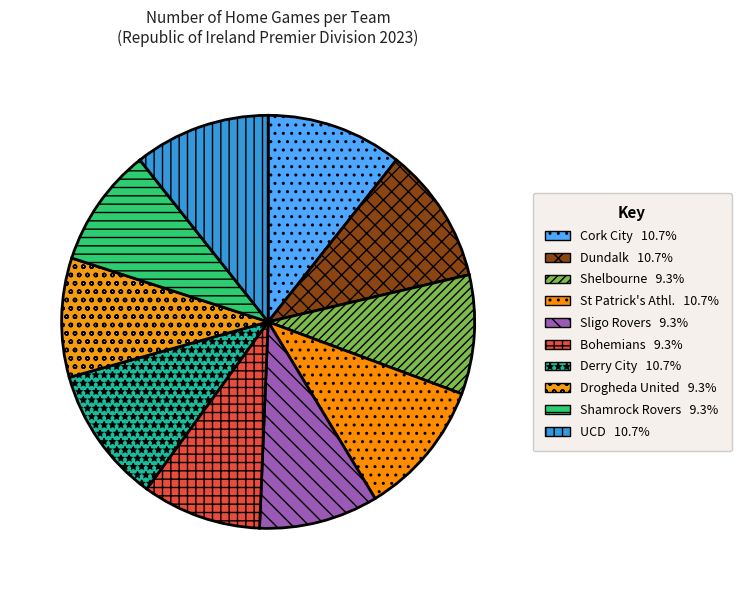

True or false: Shelbourne accounts for 9% of the total.

True